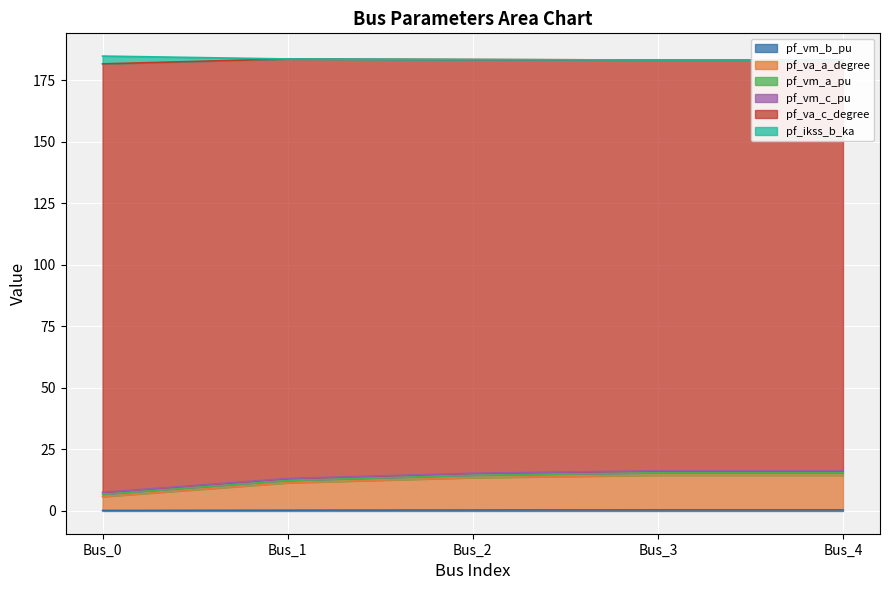

Where is pf_vm_b_pu nearest to the value 0?

Bus_0